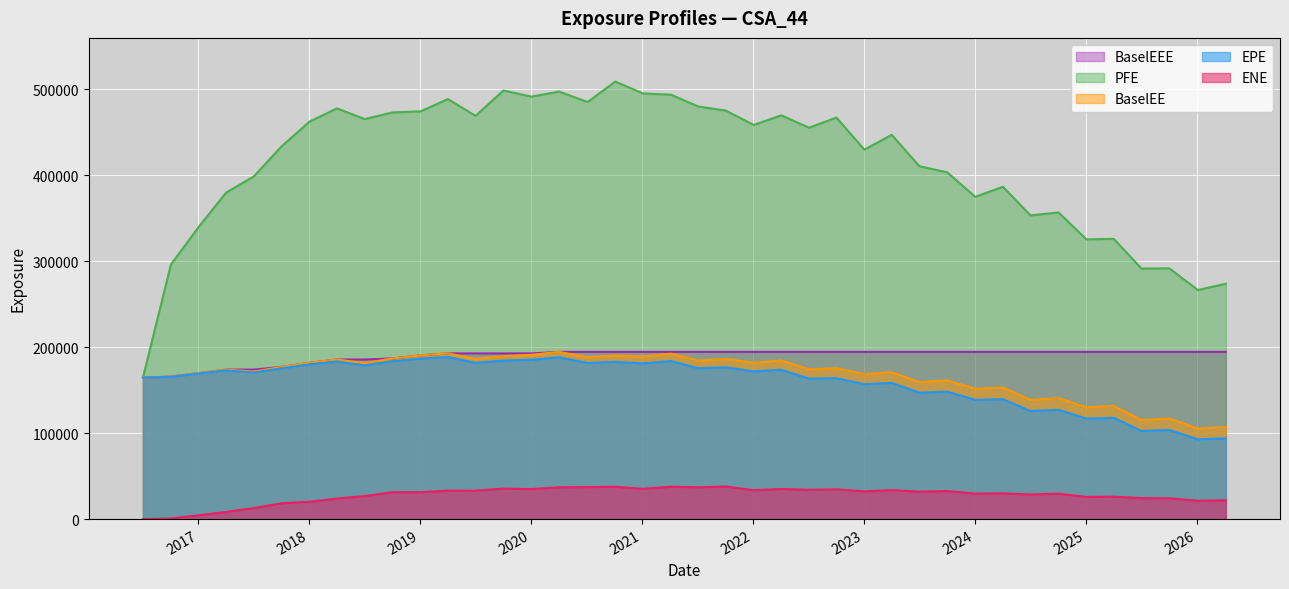

How many series are shown in this chart?

5